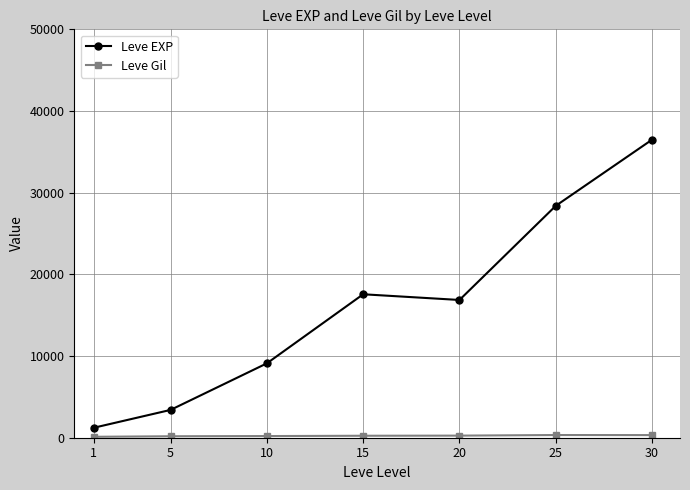

At which category is the sum across all series the highest?

30